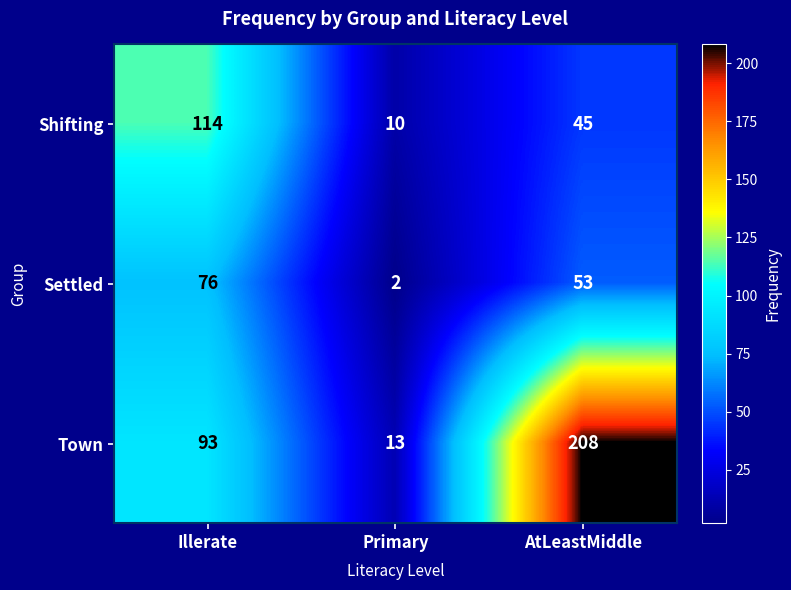

Which series has the largest total across all categories?

Town